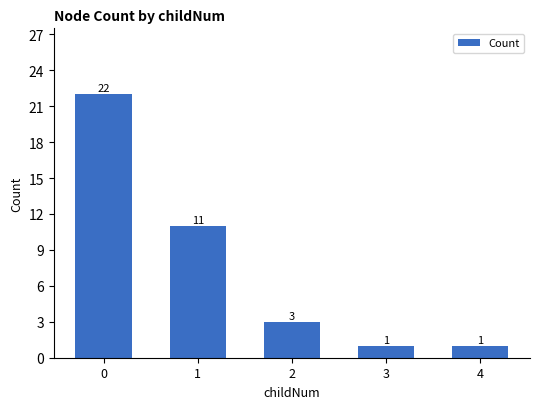

Is it true that the value at 0 is 22?

True